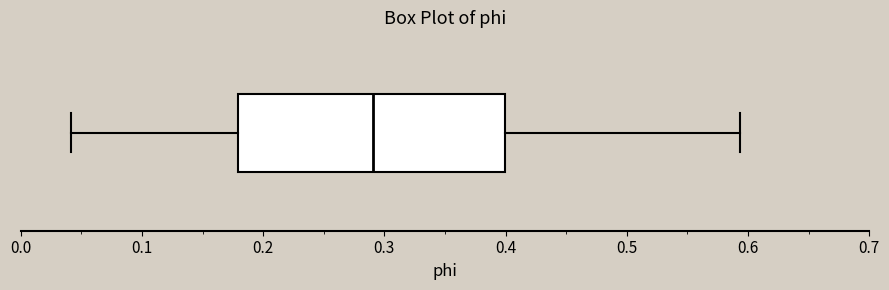

Read this box plot against the x-axis: the position of the median line, the range covered by the box, and the ends of both whiskers. The values are not printed on the chart, so give them approximately, as read against the axis.

median 0.29, box 0.18 to 0.40, whiskers 0.04 to 0.59